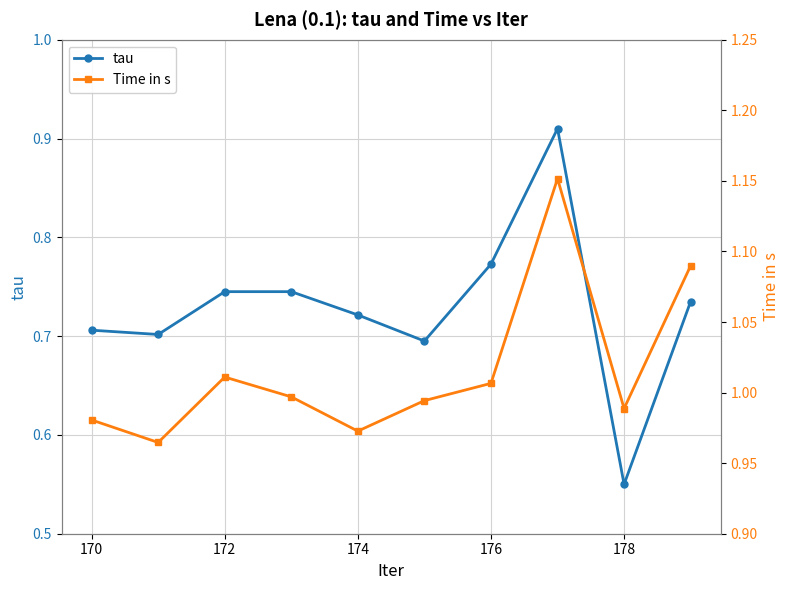

How many lines are shown in the chart?

2